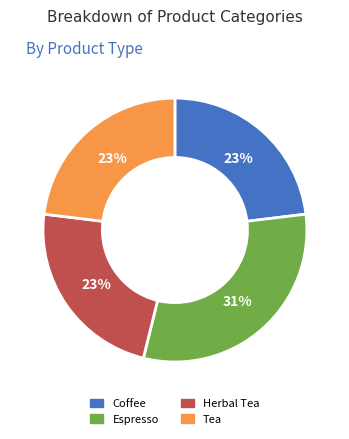

What is the ratio of the value at Espresso to the value at Herbal Tea?

1.3